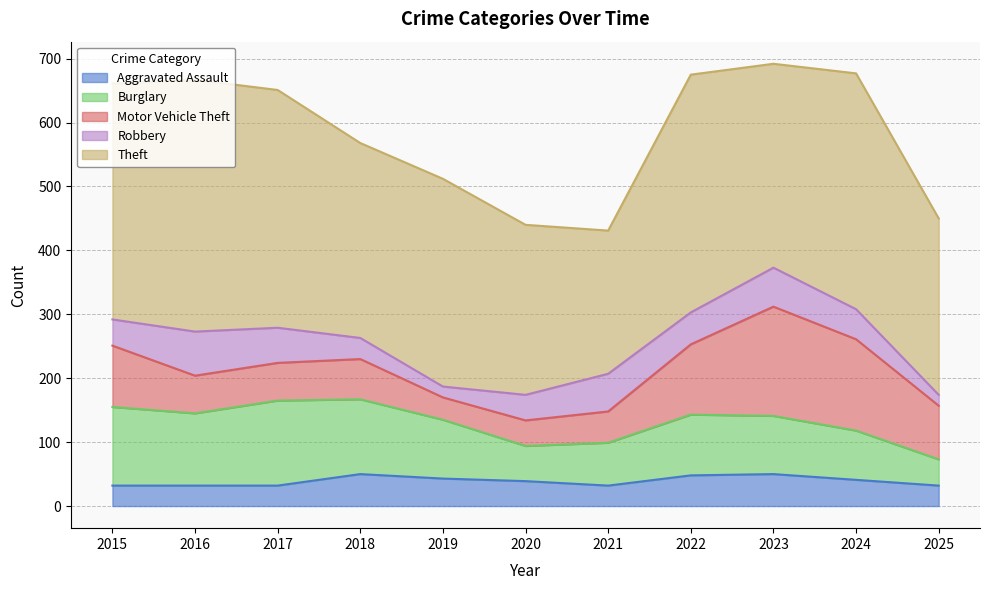

What value does the Theft series have at 2017, to the nearest 10?

370